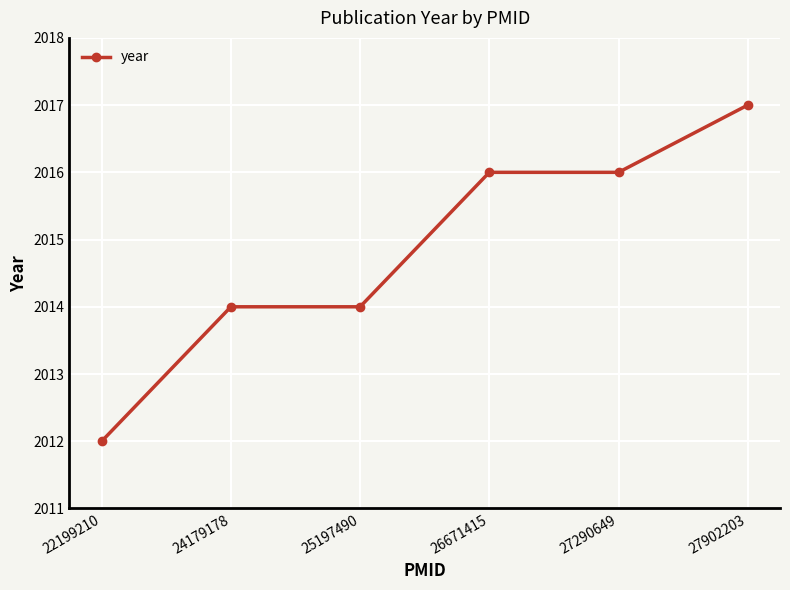

Which label corresponds to the smallest value in the chart?

22199210